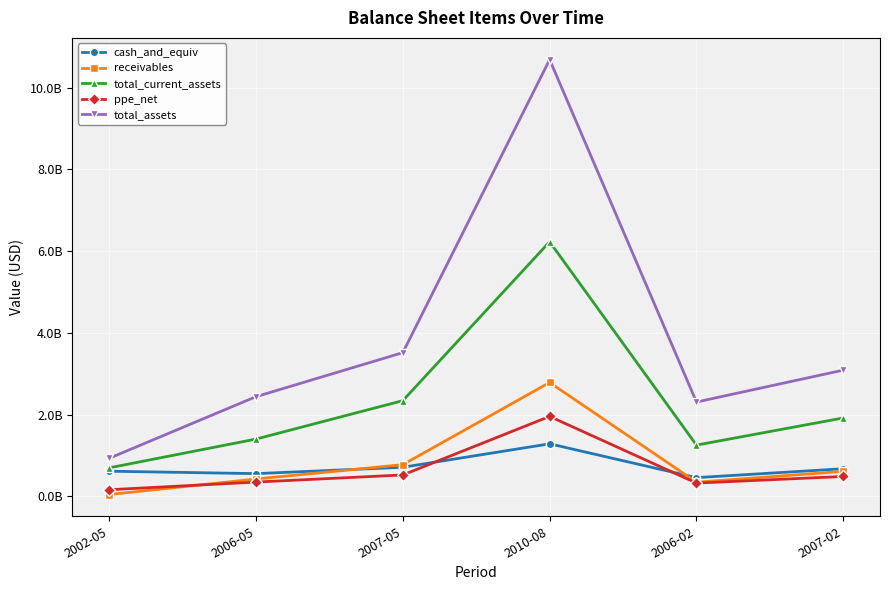

What are all the series names shown in the legend?

cash_and_equiv, receivables, total_current_assets, ppe_net, total_assets